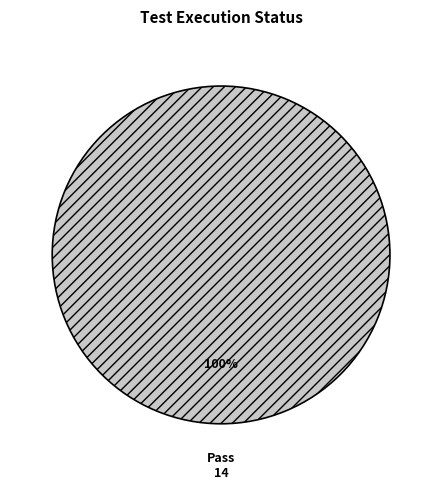

How many slices are in this pie chart?

1